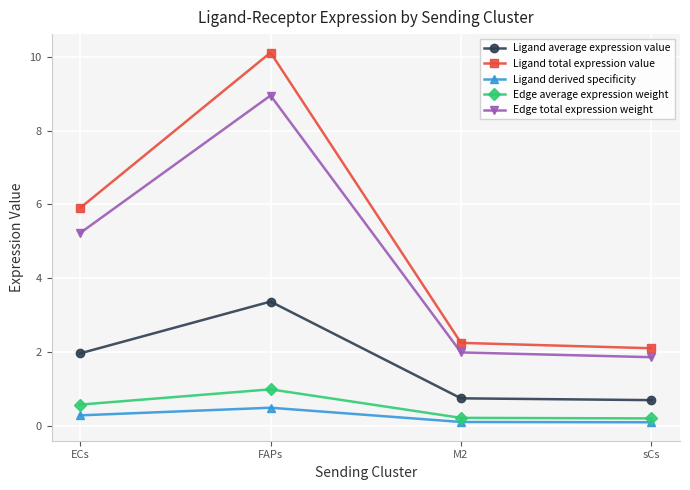

What is the label of the 4th point from the right?

ECs